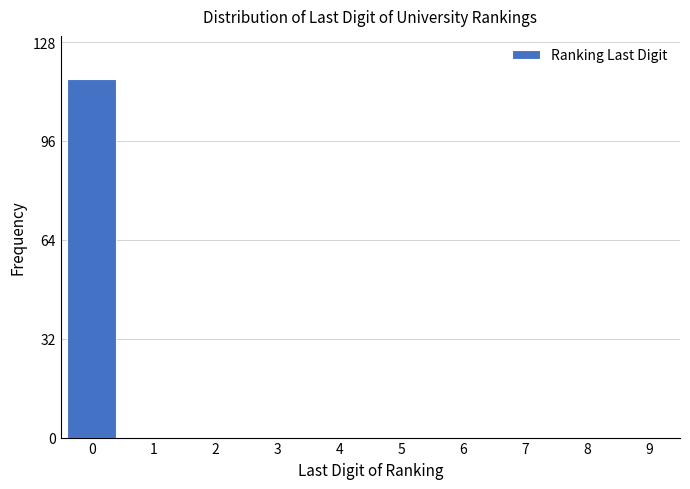

Reading left to right, list all the values displayed in this chart.

0=116	1=0	2=0	3=0	4=0	5=0	6=0	7=0	8=0	9=0